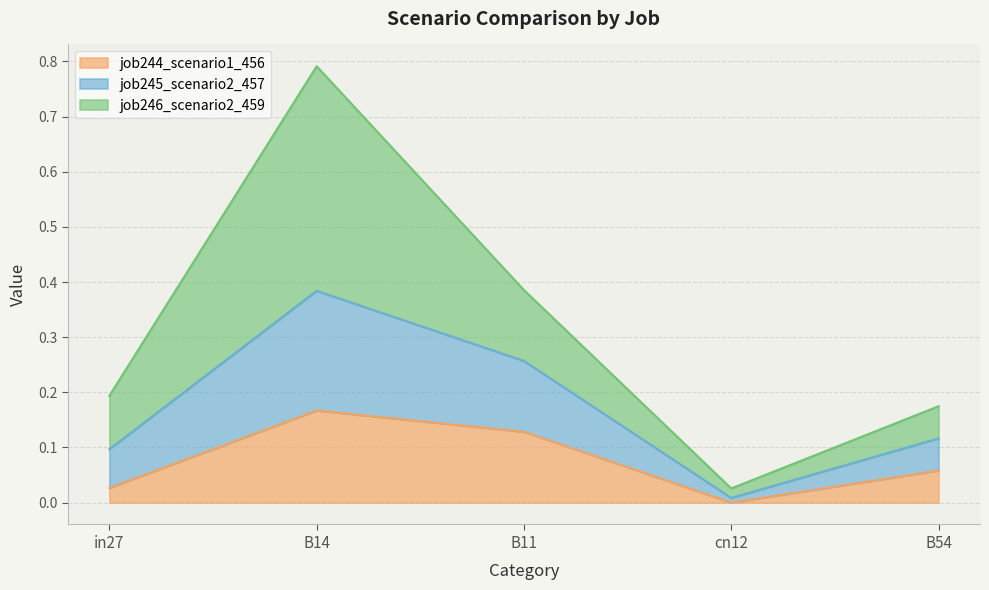

What is the difference between the job244_scenario1_456 values at B54 and B11?

0.1